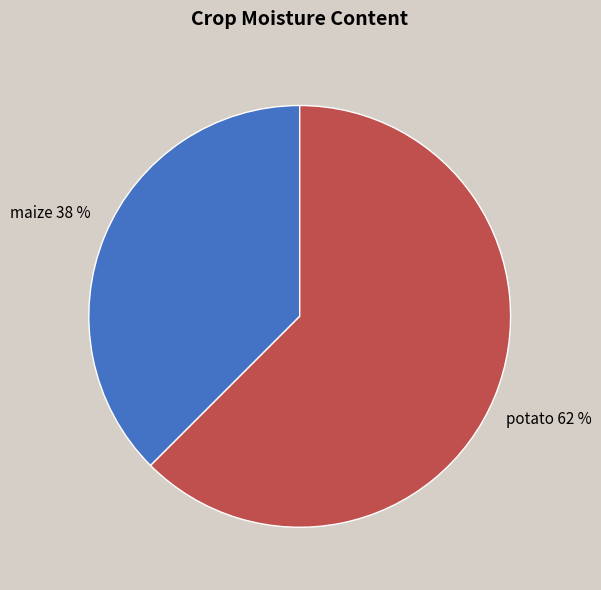

To the nearest percent, what is the average slice percentage?

50%